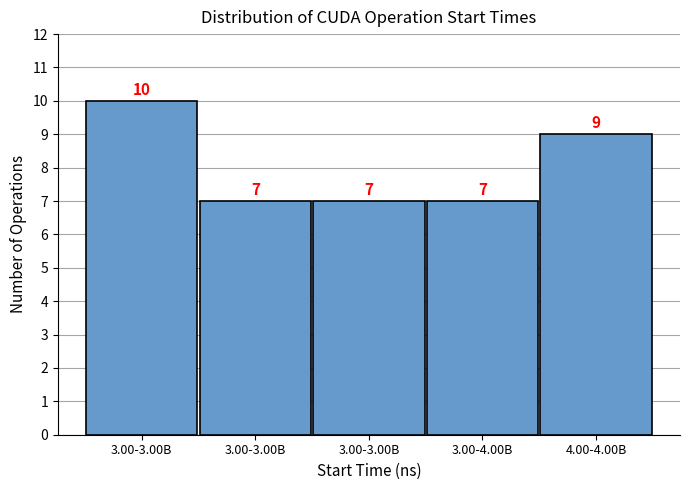

How many bars are there in total?

5